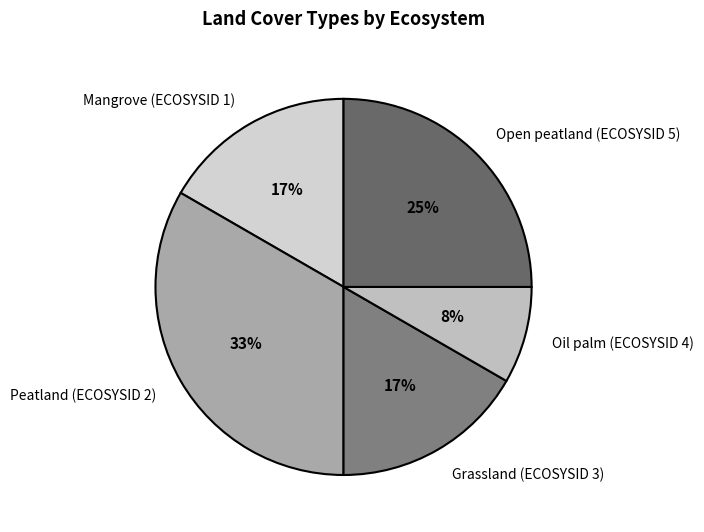

Is it true that Grassland (ECOSYSID 3) is 17% of the pie?

True